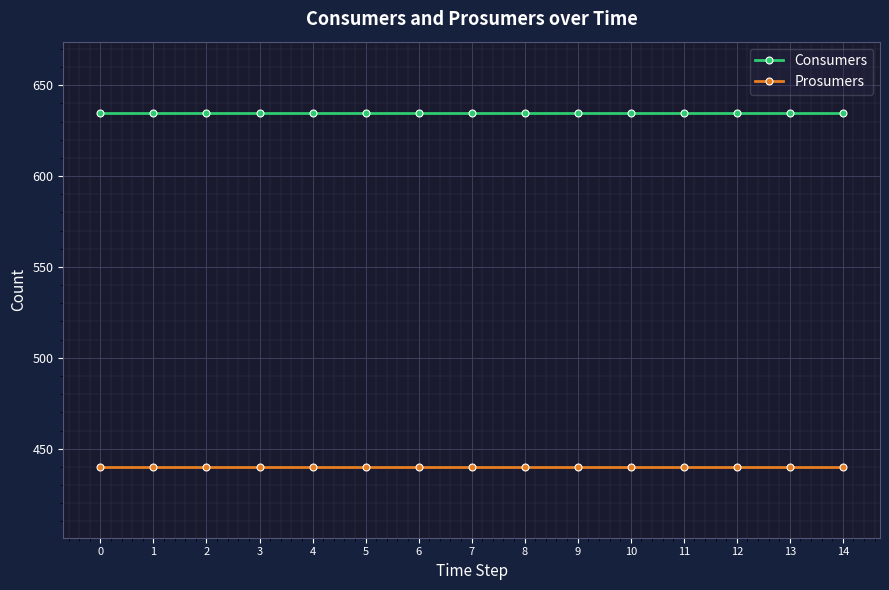

What is the value of the Consumers point at the 10th from the left?

635